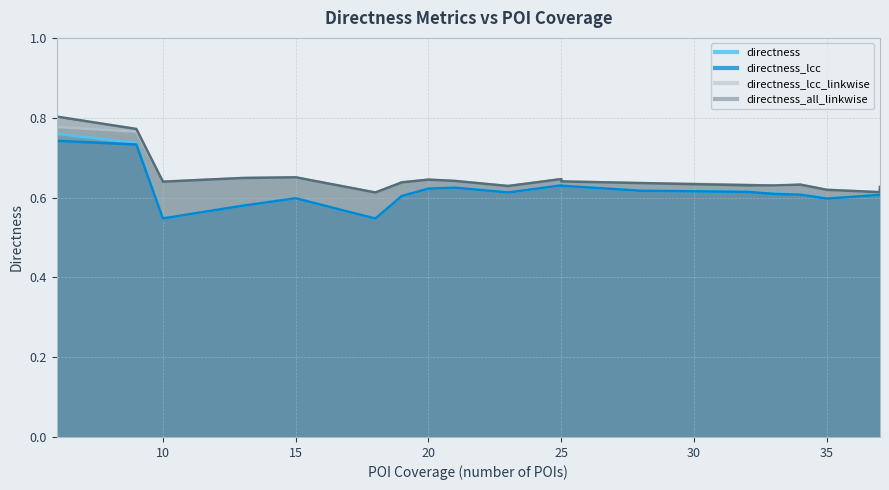

What is the total value across all series at 23?

2.5